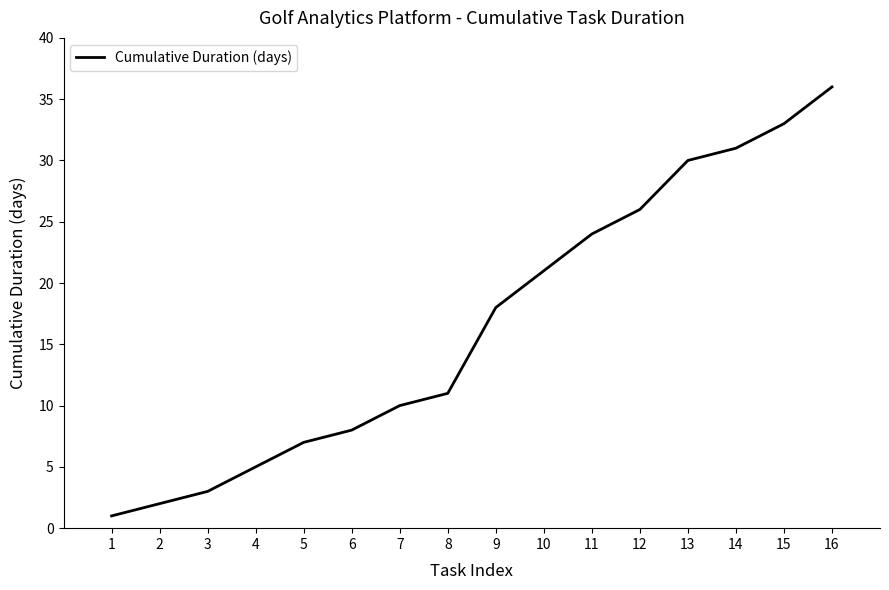

What is the difference between the second highest and minimum values?

32